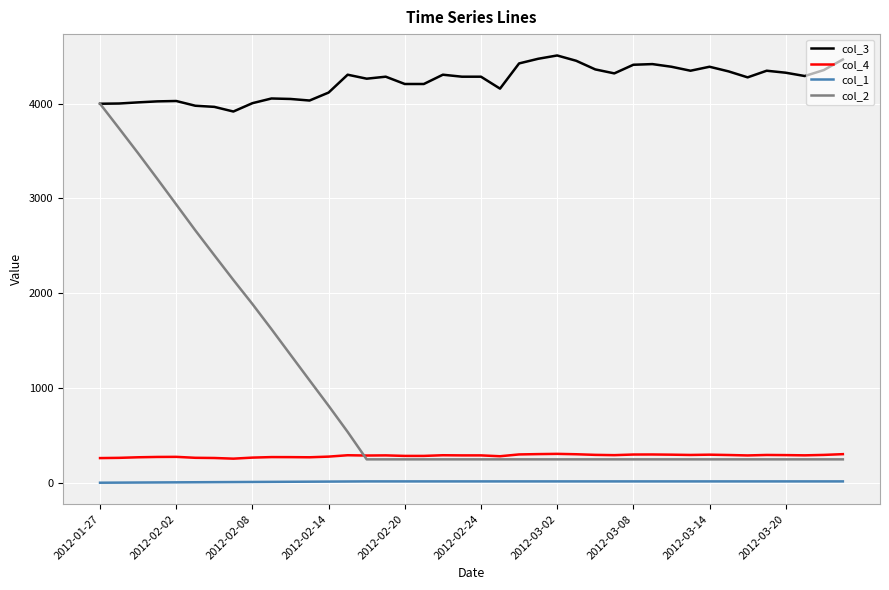

What is the highest value of the col_1 series?

14.0